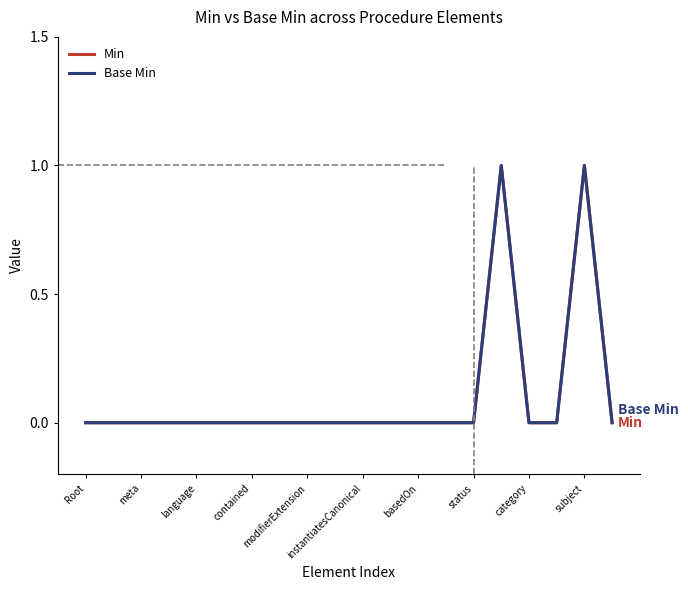

Is this an area chart (filled region under the line)?

No